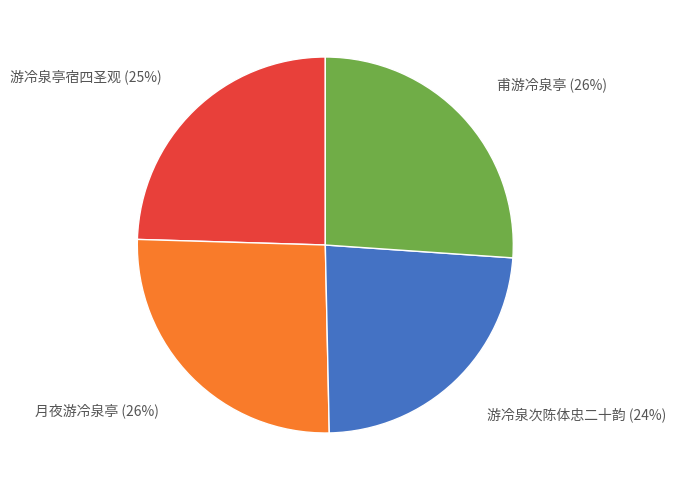

Does any single category account for the majority?

No